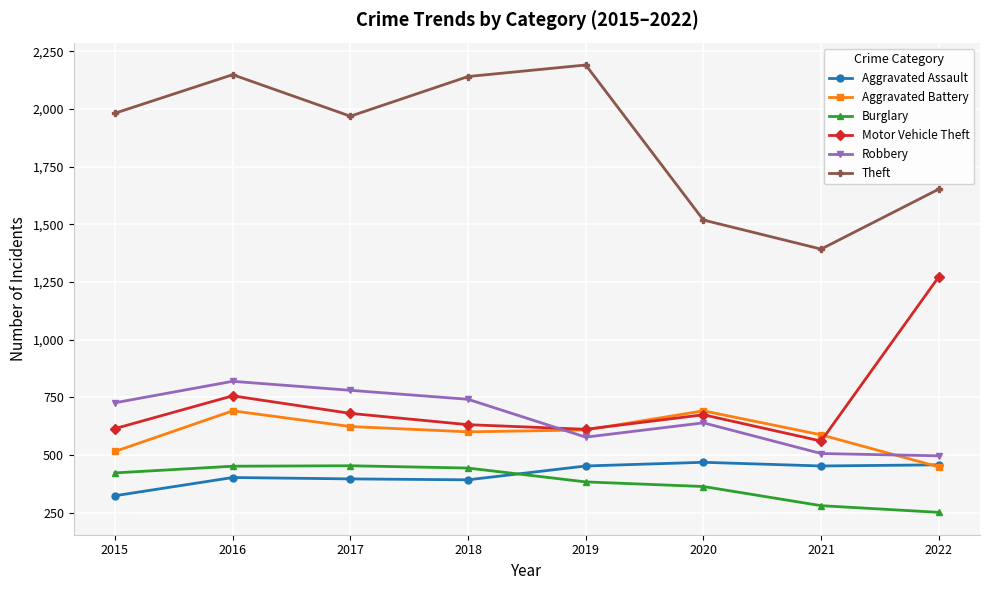

In Aggravated Assault, how many points are lower than both neighbors (excluding endpoints)?

2